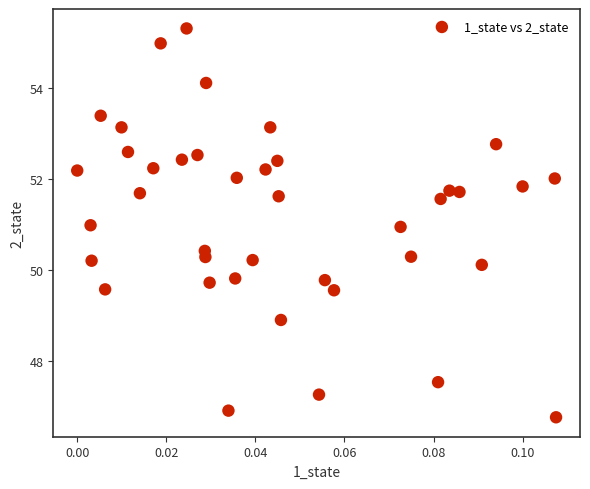

What is the range of Y values (max minus min)?

8.5